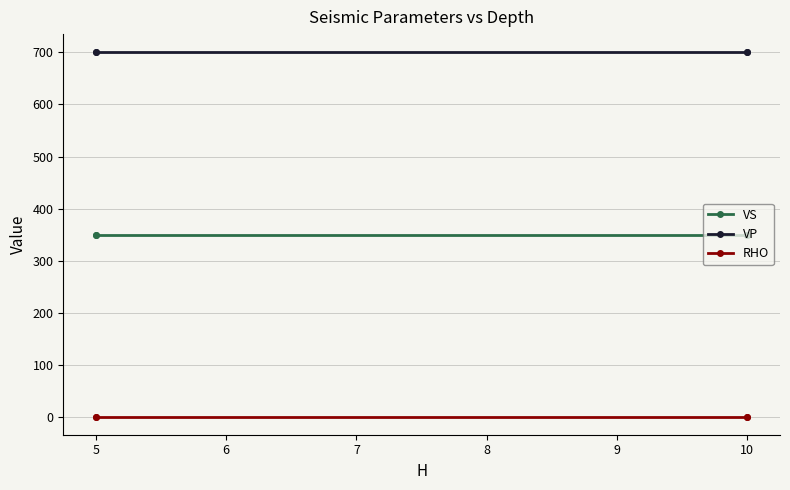

Is this an area chart (filled region under the line)?

No